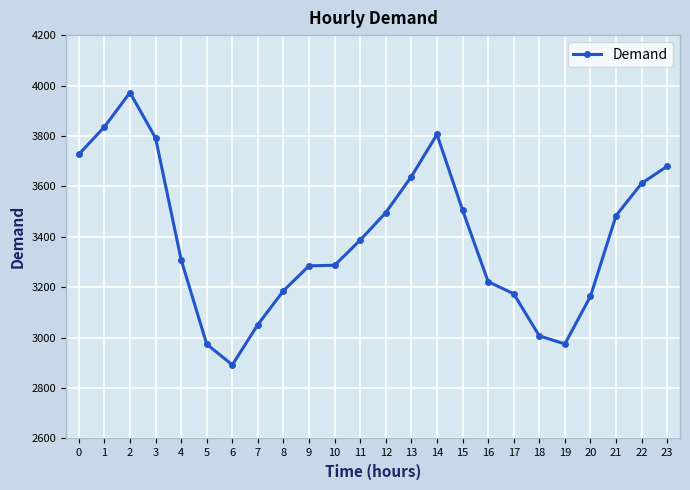

What value does the data have at 21?

3484